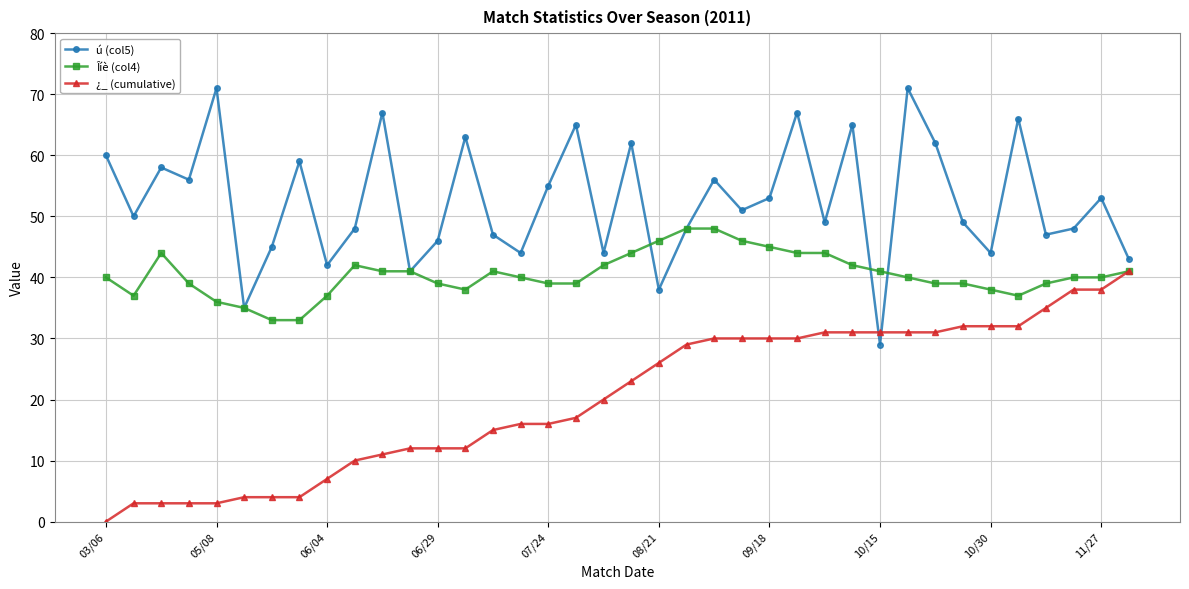

Rank the series by their average value, from highest to lowest.

ú (col5), Îíè (col4), ¿_ (cumulative)